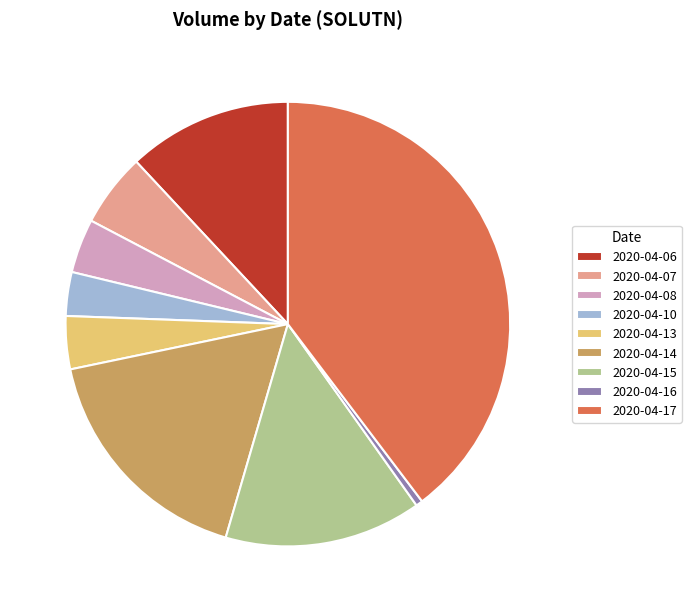

Is there a majority slice in this chart?

No